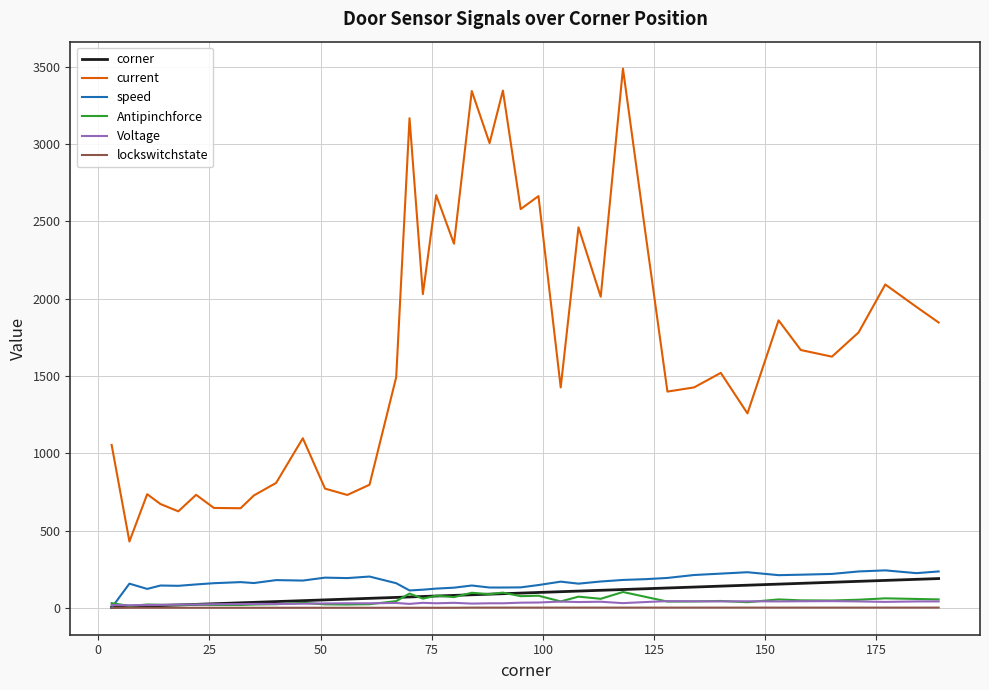

What is the maximum value for current?

3489